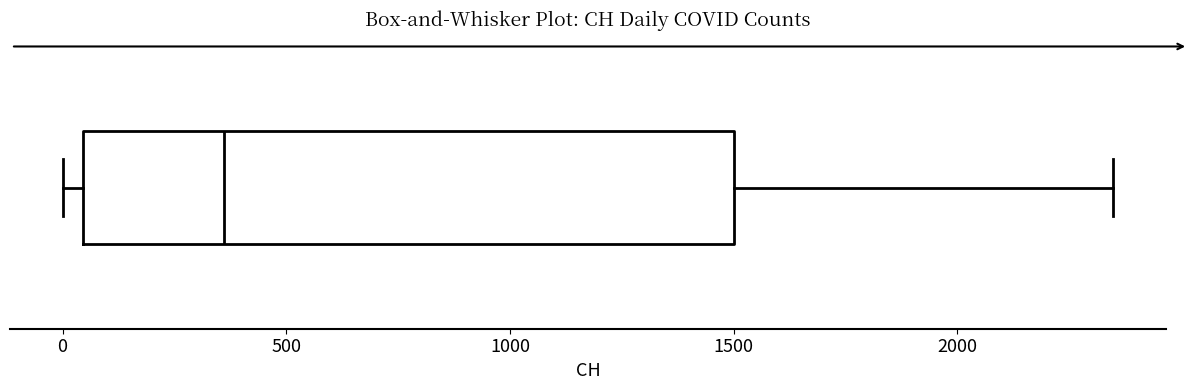

Transcribe this box plot: give where the median line is, the range the box spans, and where the two whiskers end, as read against the x-axis. The values are not printed on the chart, so give them approximately, as read against the axis.

median 350, box 50 to 1500, whiskers 0 to 2350